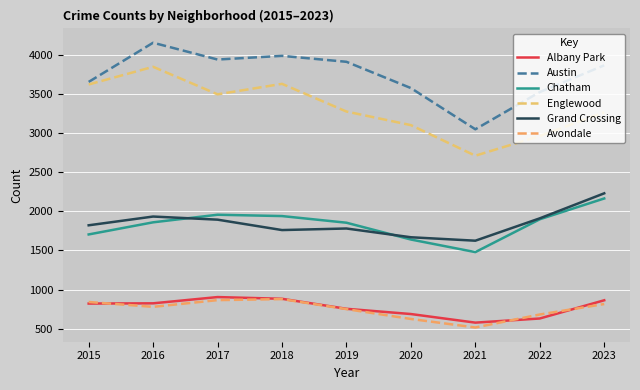

Is it true that Englewood equals 3277 at 2019?

True